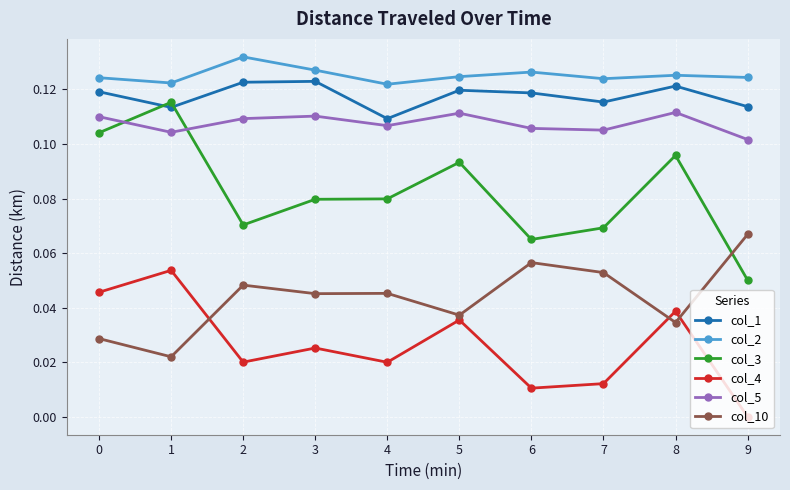

Where is the first local minimum for col_4?

2